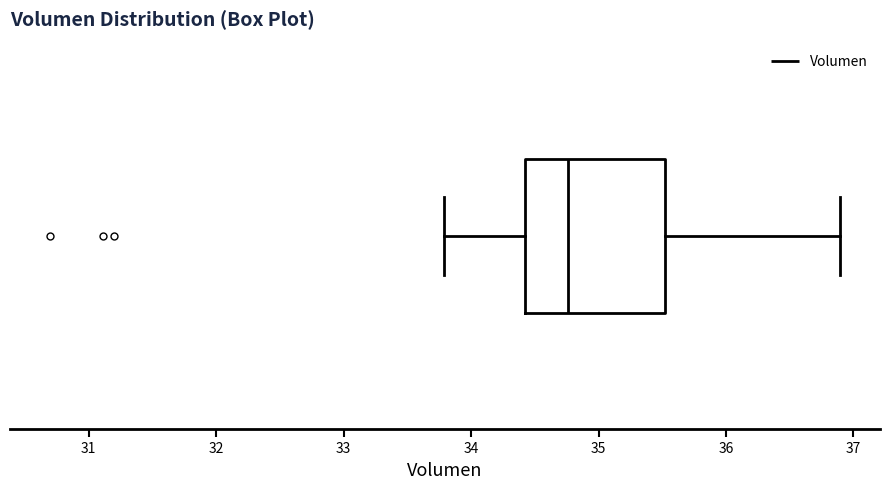

Where does the left whisker of the box end on the x-axis? The values are not printed on the chart, so give them approximately, as read against the axis.

33.8